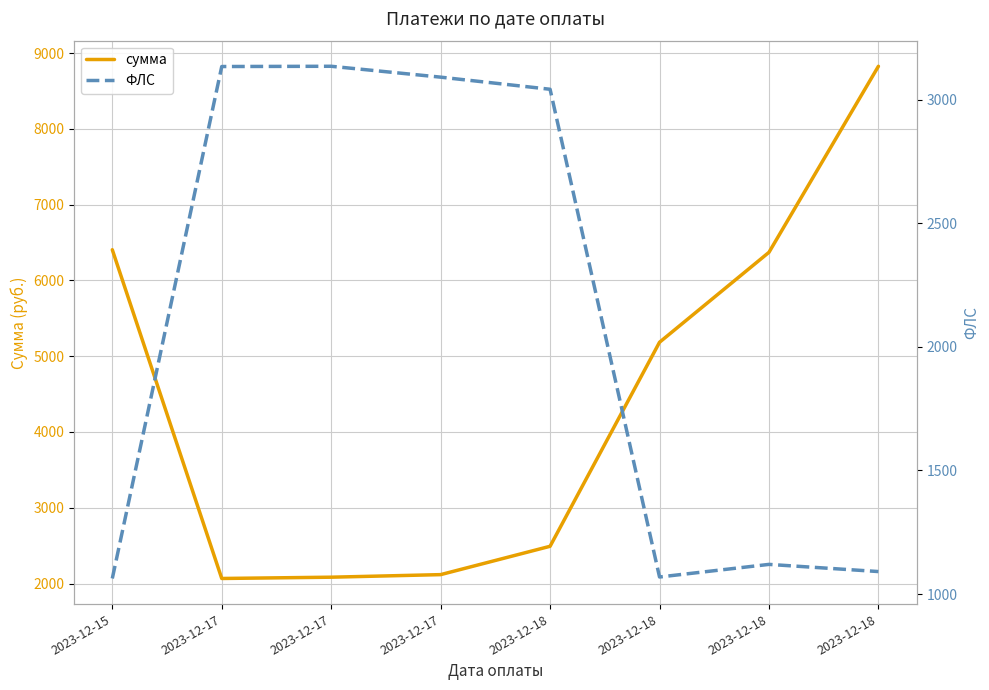

What is the value of the сумма point at the 5th from the left?

2491.6